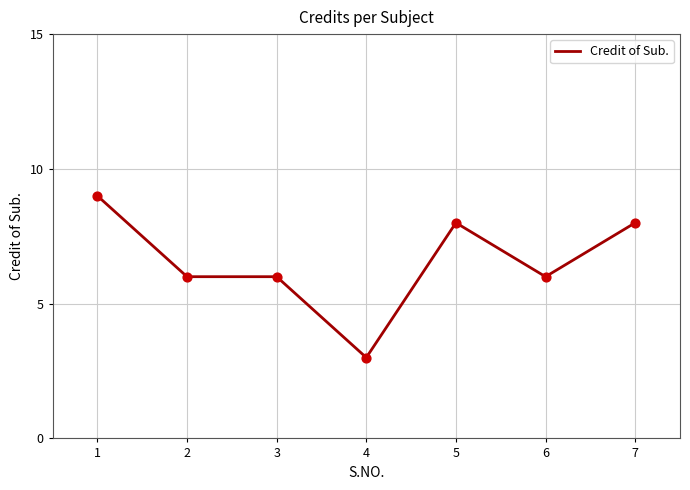

What is the change in value from 1 to 6?

-3